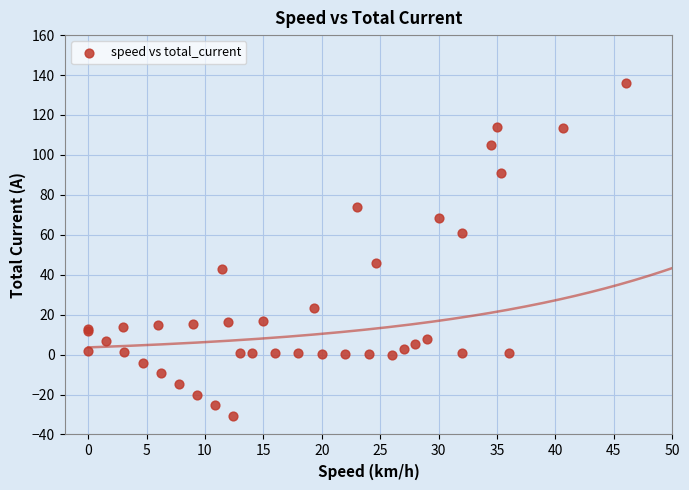

What Y value in the scatter plot is closest to 52?

46.0